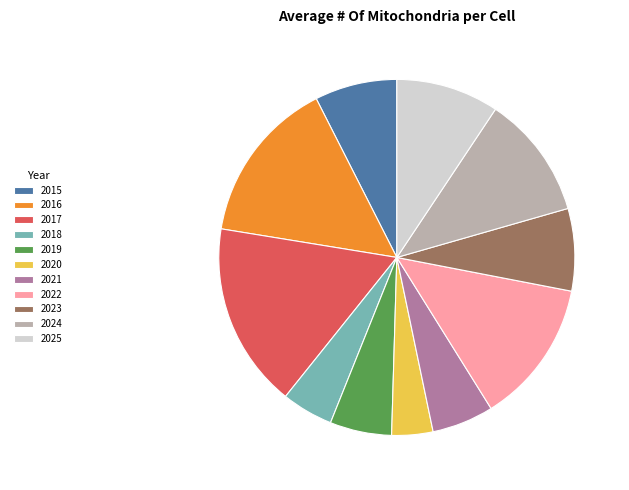

Combined, do 2021 and 2024 account for over 50%?

No